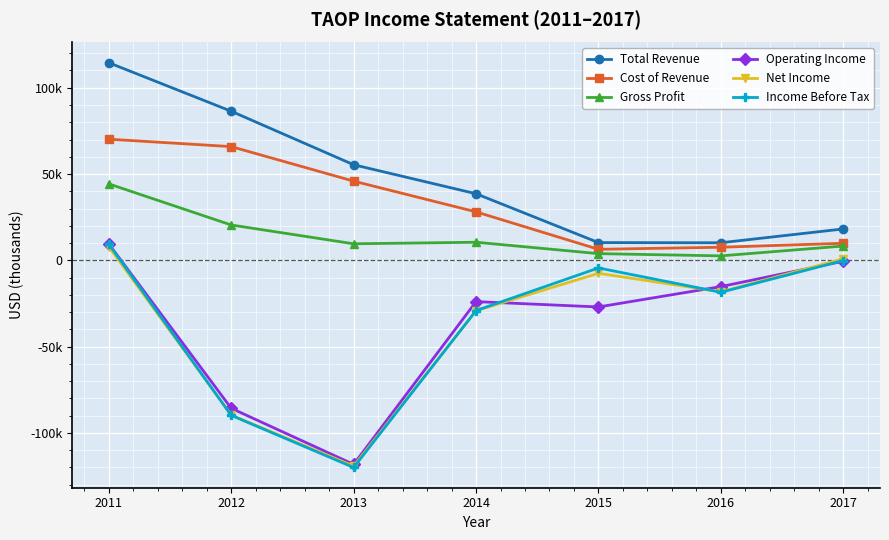

At which label does Income Before Tax first exceed -18500?

2011